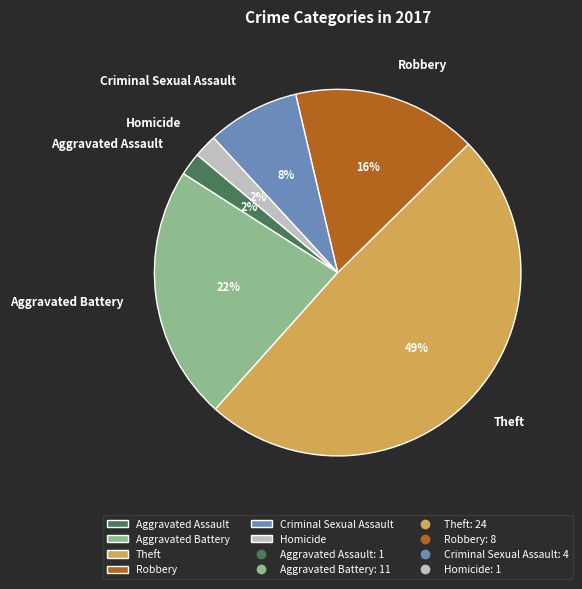

Which category has the biggest portion of the pie?

Theft